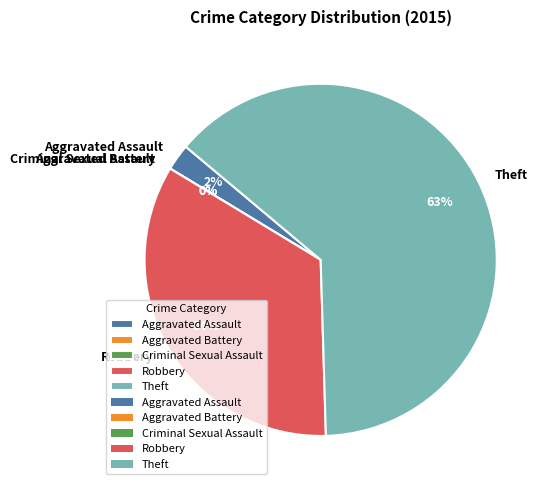

How many segments does this pie chart have?

5